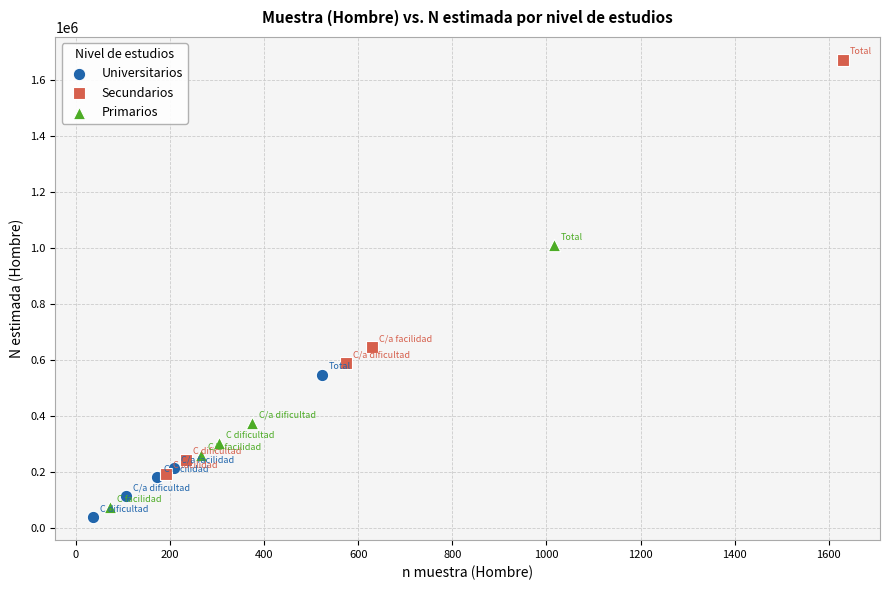

Which series contains the highest Y value?

Secundarios